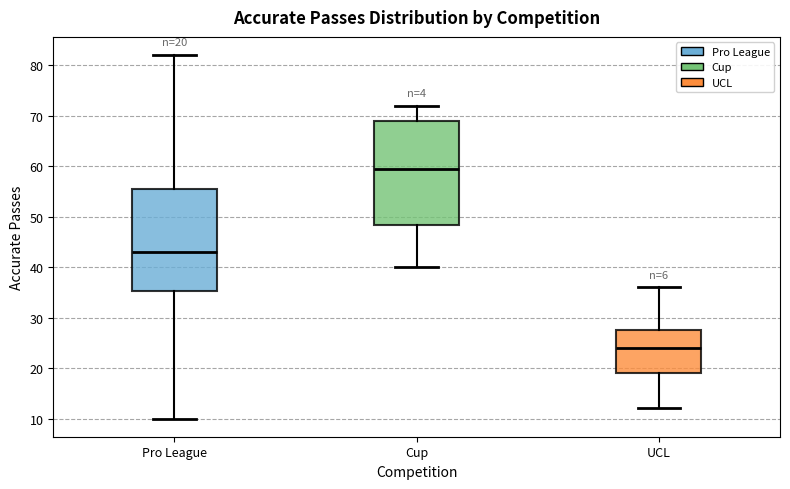

Which box has the lowest median line?

UCL